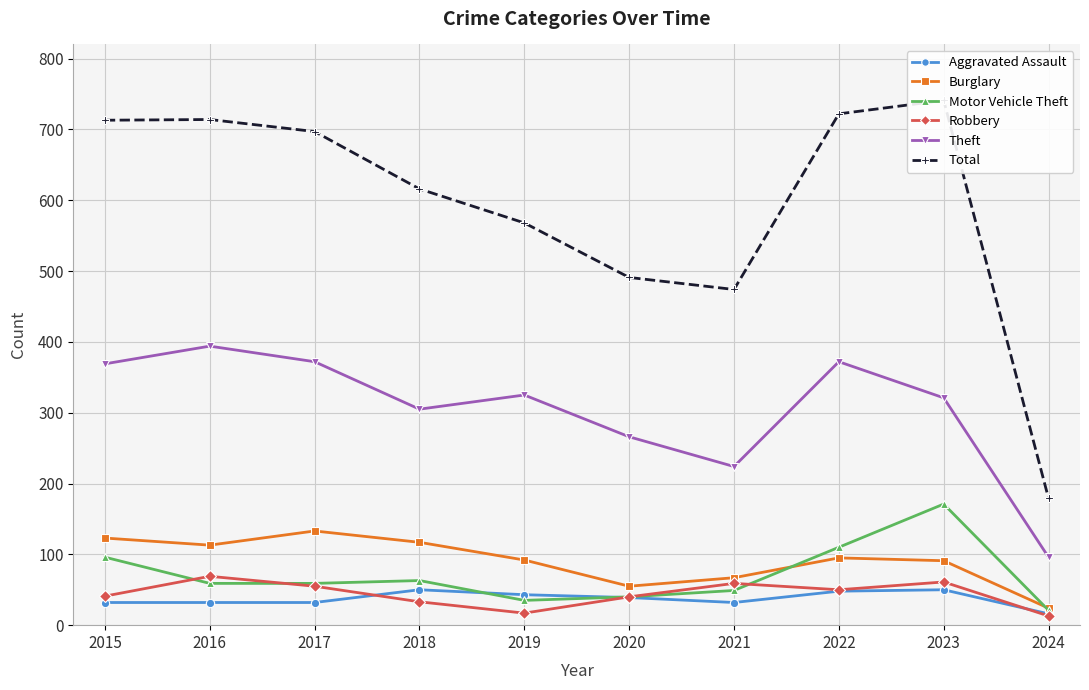

True or false: Burglary and Robbery intersect in this chart.

False